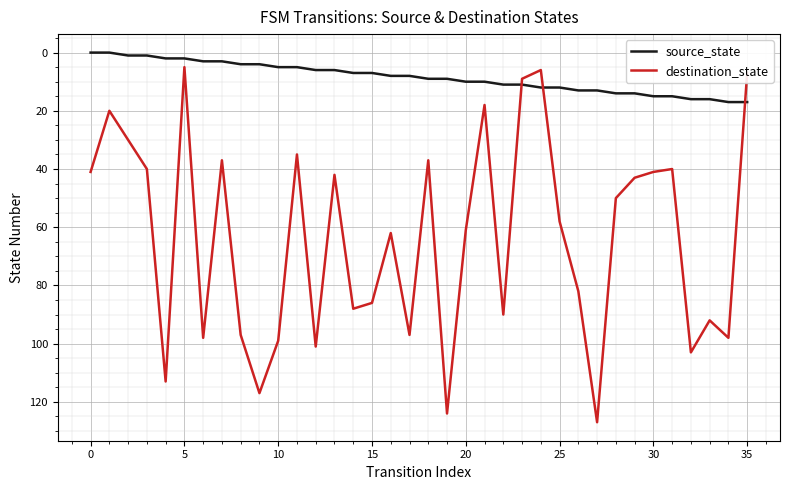

How many intersections are there between source_state and destination_state?

3